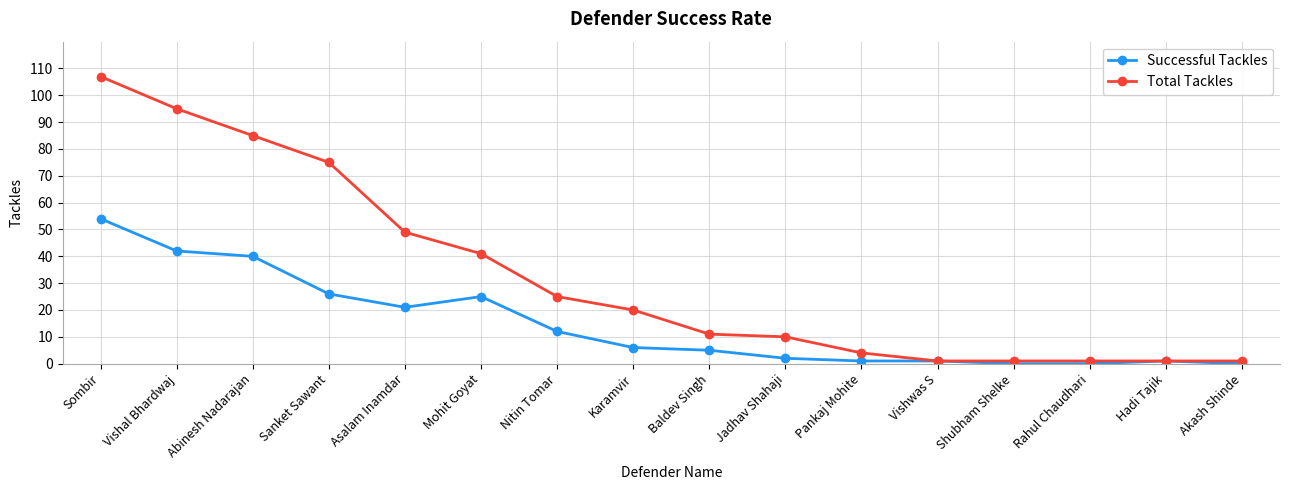

Is it true that Successful Tackles equals 12 at Nitin Tomar?

True